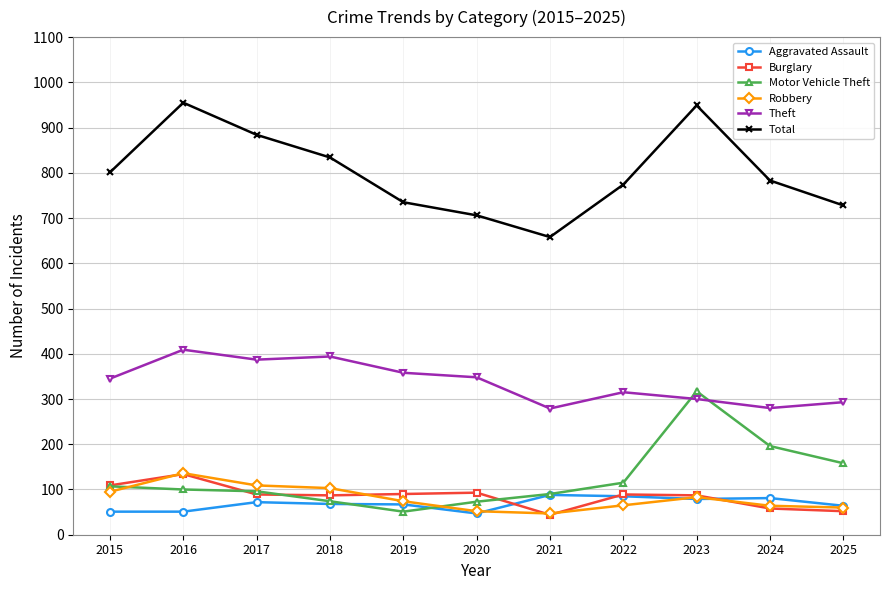

What is the minimum value shown in the chart?

44